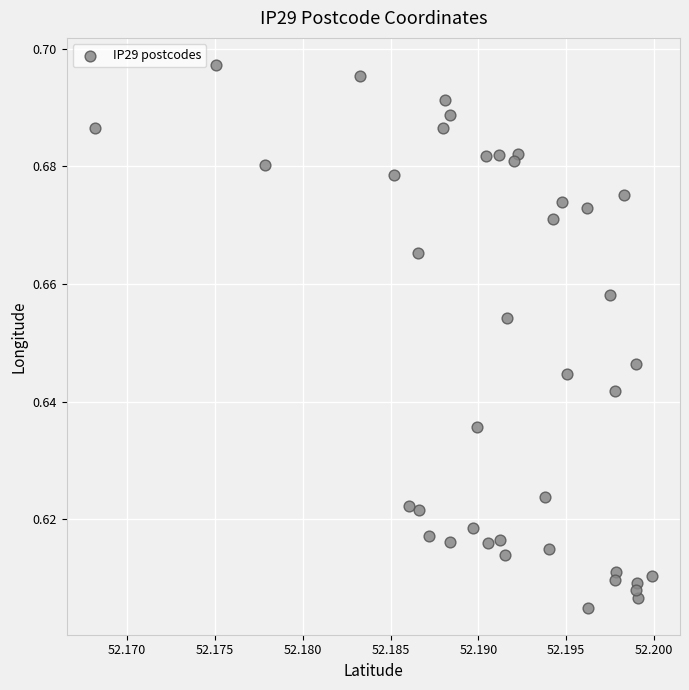

Count the number of points in this scatter plot.

40